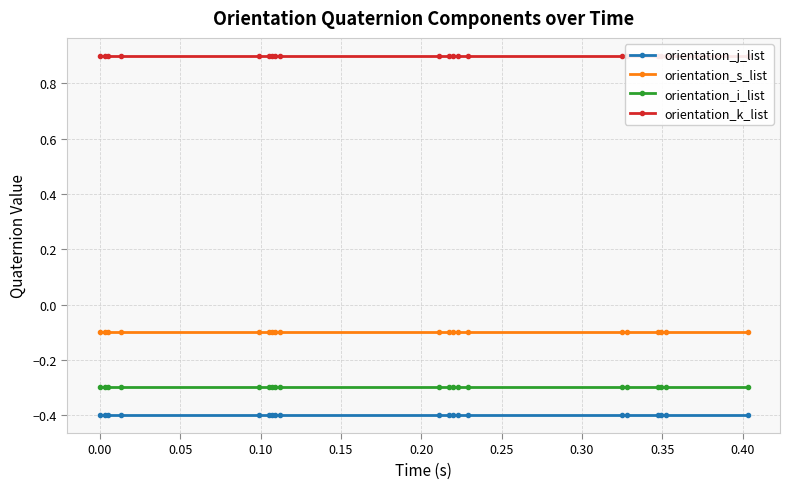

True or false: orientation_j_list and orientation_i_list cross at least once.

False